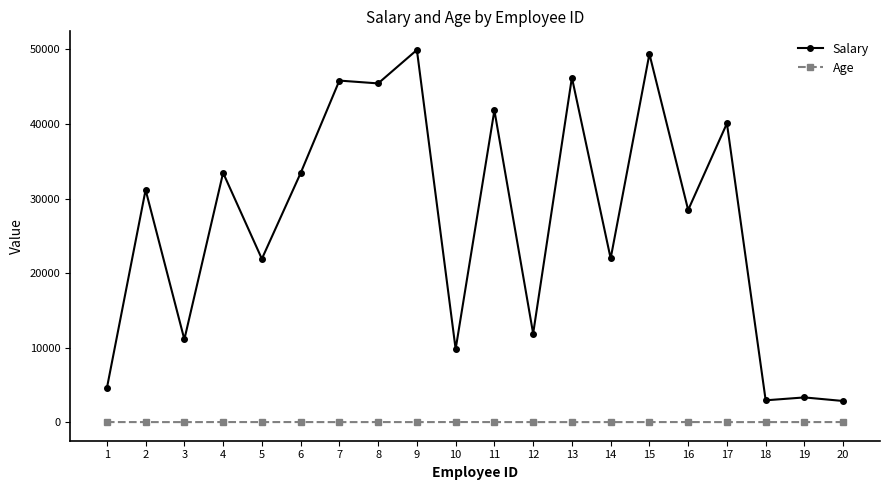

True or false: Age has more than 1 points higher than both neighbors.

True